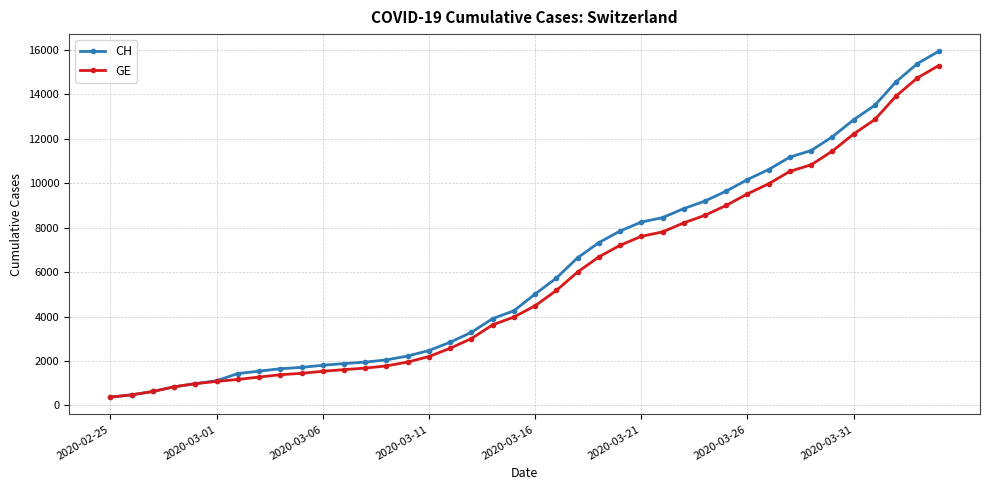

List the series in order of their overall mean, lowest first.

GE, CH